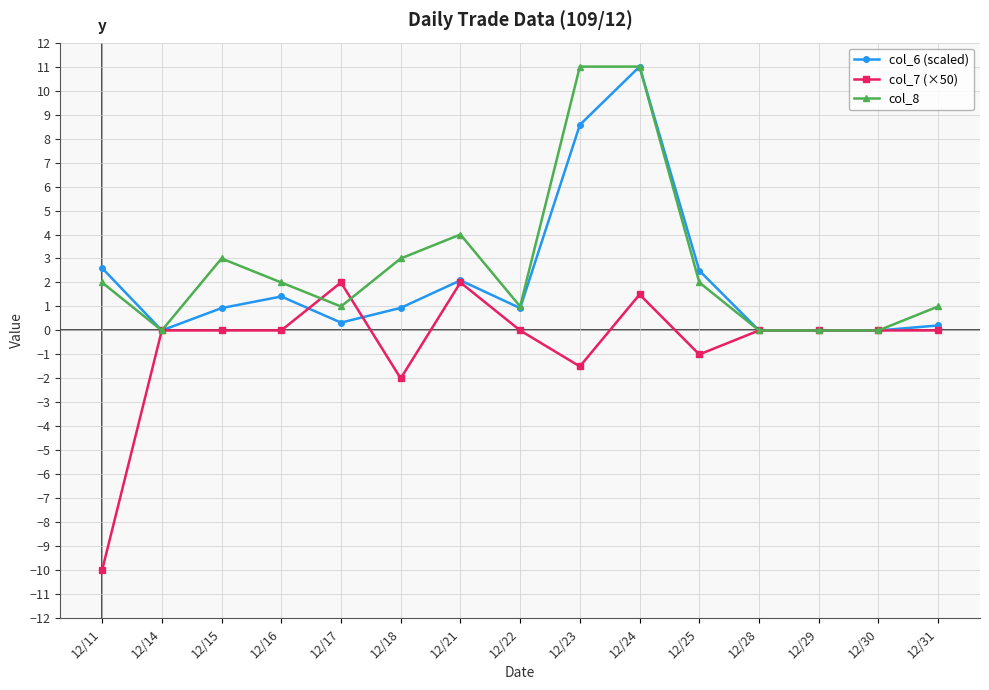

In col_6 (scaled), how many points are higher than both neighbors (excluding endpoints)?

3